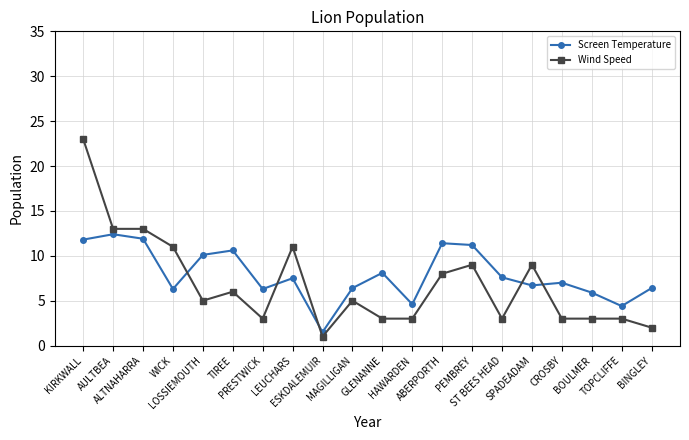

What is the minimum value for Screen Temperature?

1.5